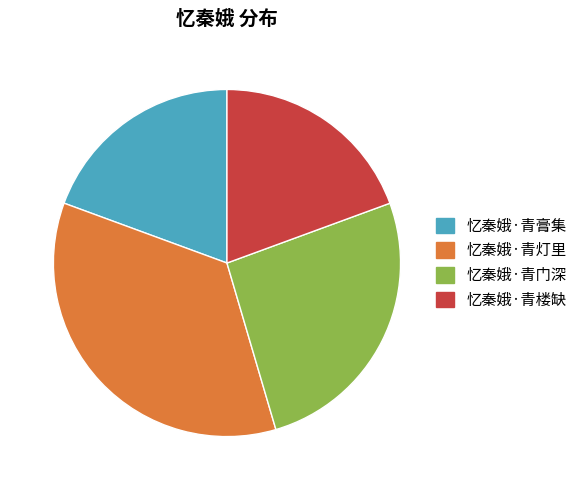

Which category has the biggest portion of the pie?

忆秦娥·青灯里